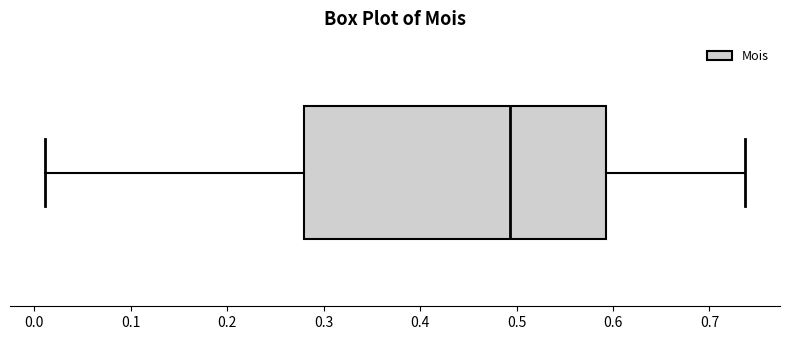

Read this box plot against the x-axis: the position of the median line, the range covered by the box, and the ends of both whiskers. The values are not printed on the chart, so give them approximately, as read against the axis.

median 0.49, box 0.28 to 0.59, whiskers 0.01 to 0.74